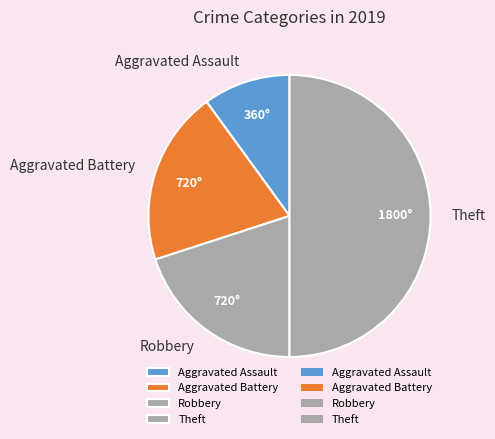

How many slices are in this pie chart?

4